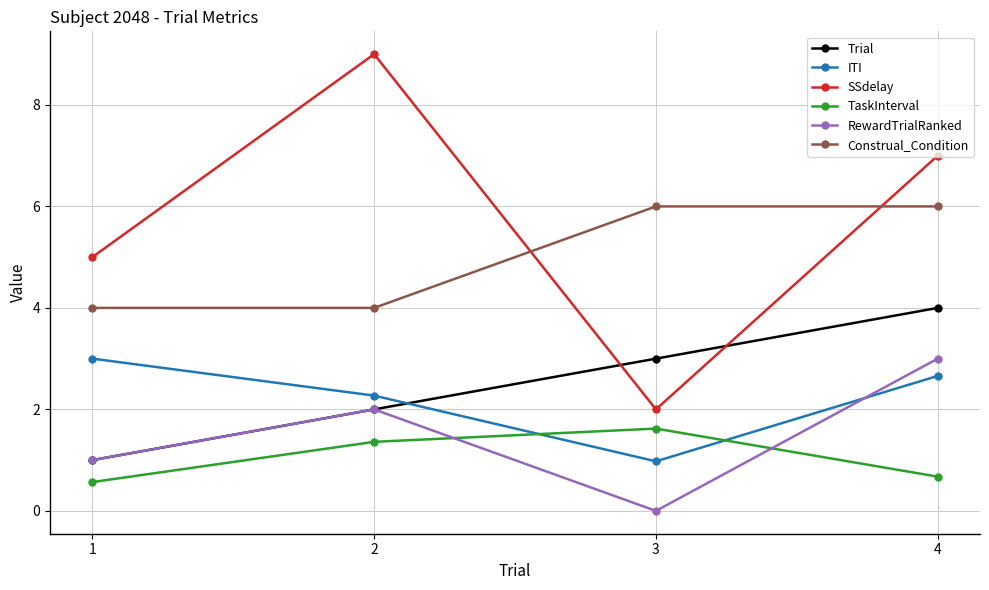

What is the difference between the highest and lowest values at 4?

6.3